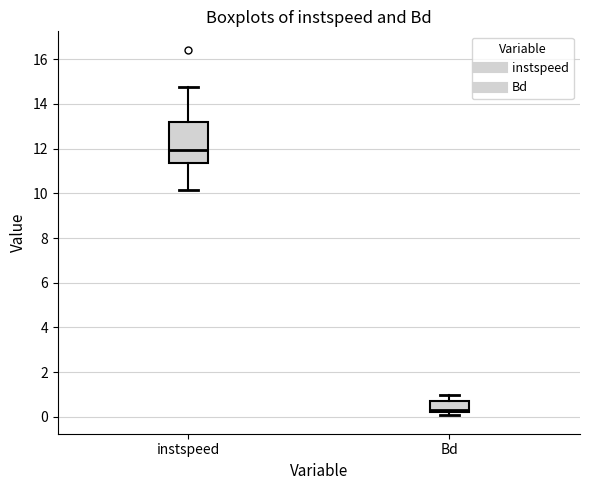

Which box's median line is the lowest?

Bd